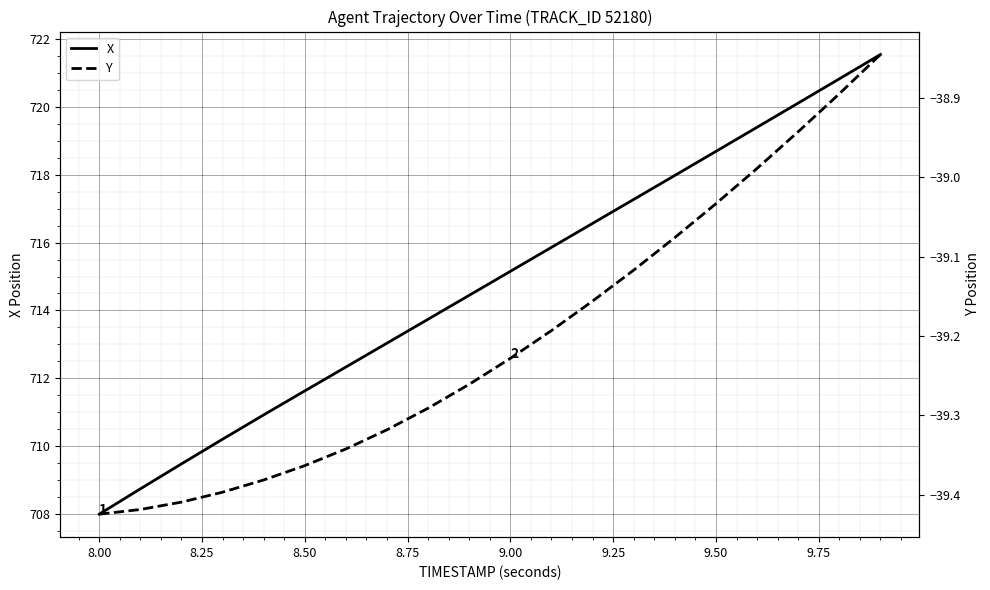

What is the sum of all Y values?

-784.1